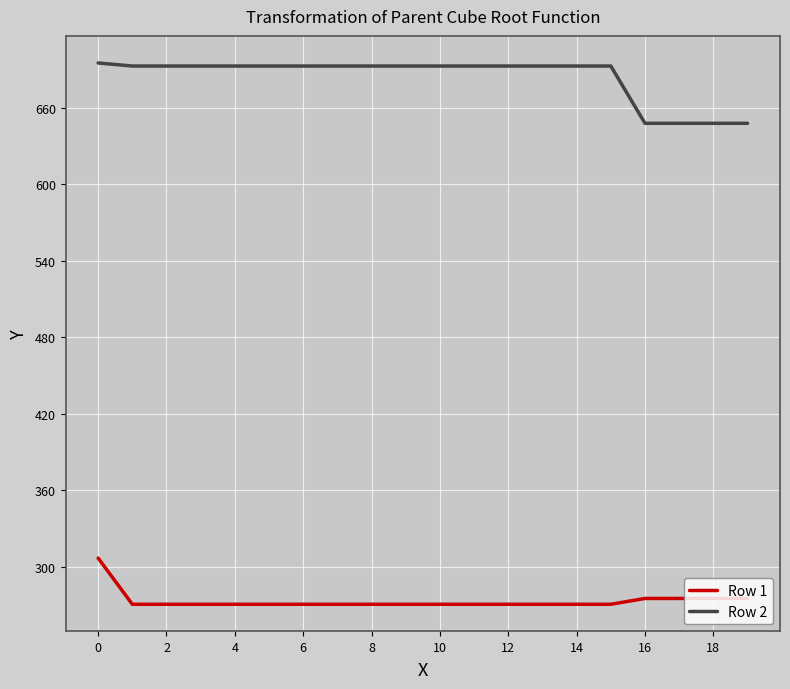

True or false: Row 1 and Row 2 cross at least once.

False